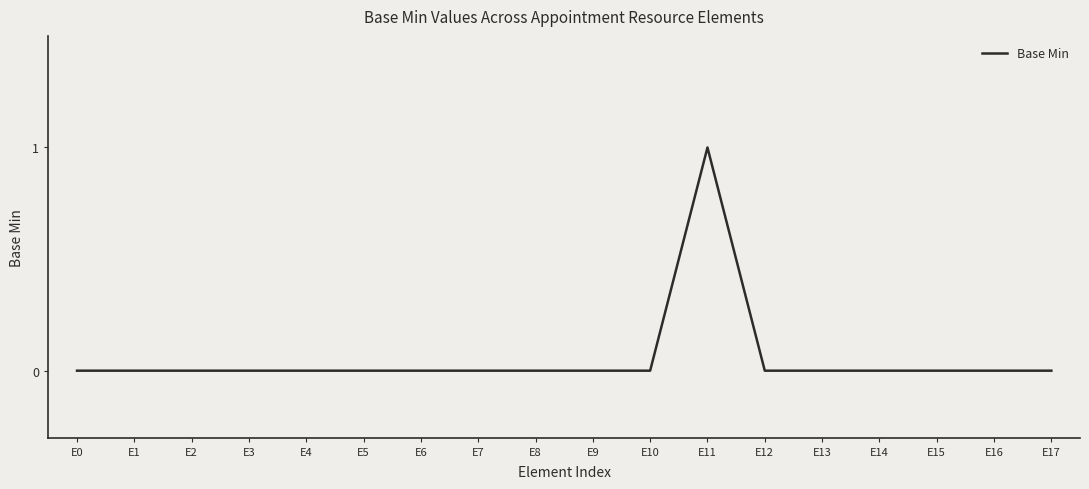

The value at E8 is 0. True or false?

True